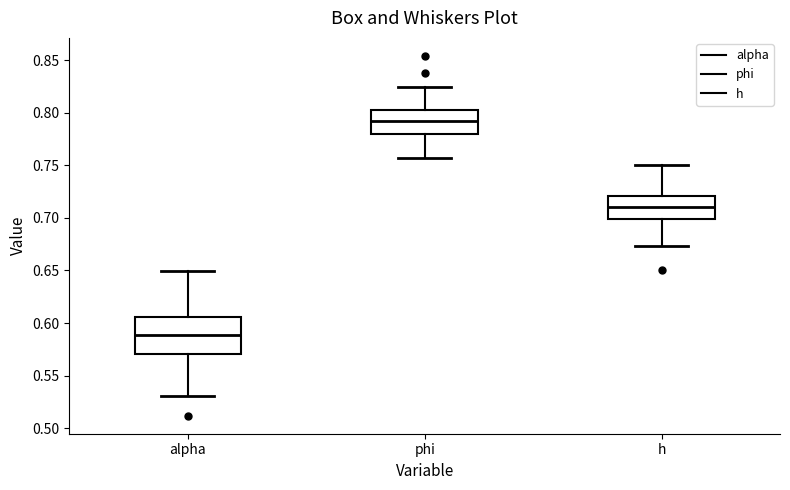

Which box has the highest median line?

phi